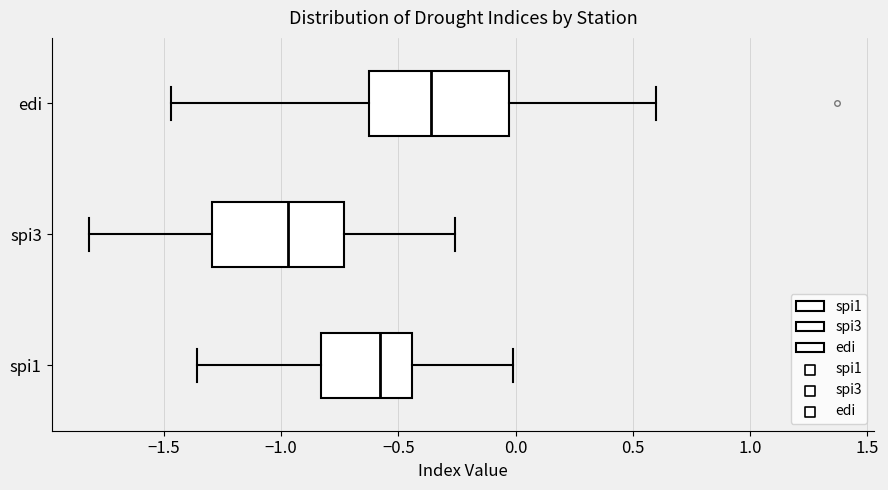

Which box's median line is the furthest to the right?

edi